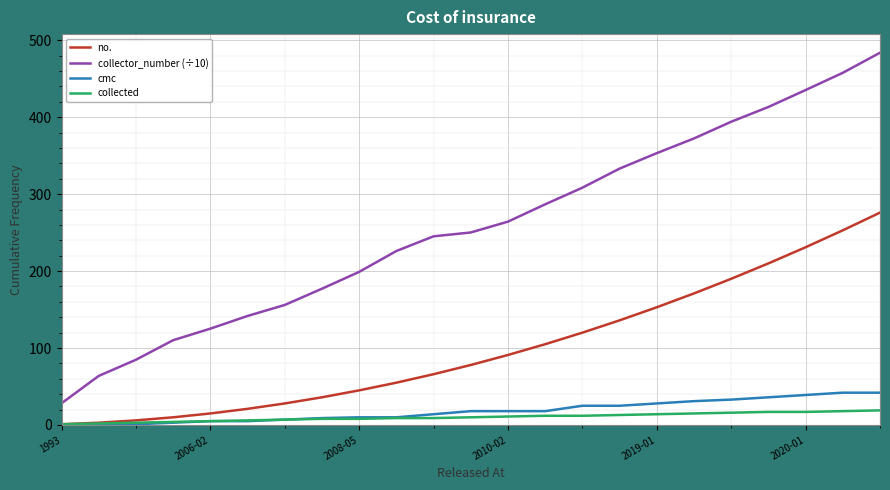

True or false: collector_number (÷10) and cmc cross at least once.

False